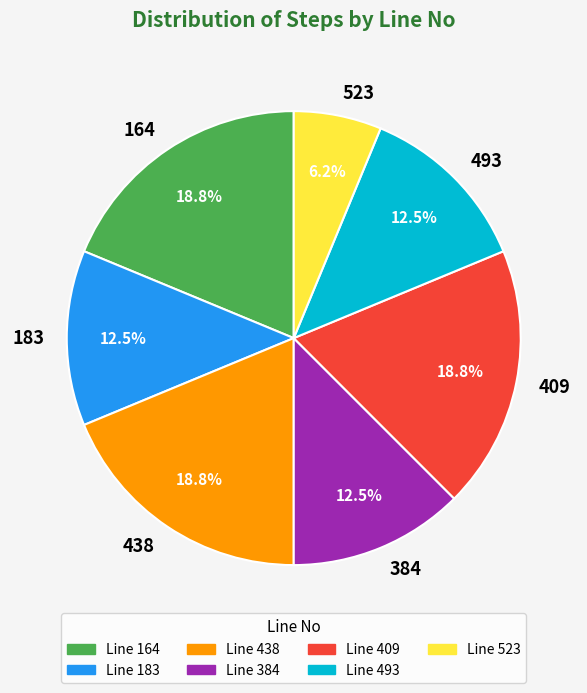

What is the ratio of the value at 384 to the value at 438?

0.7